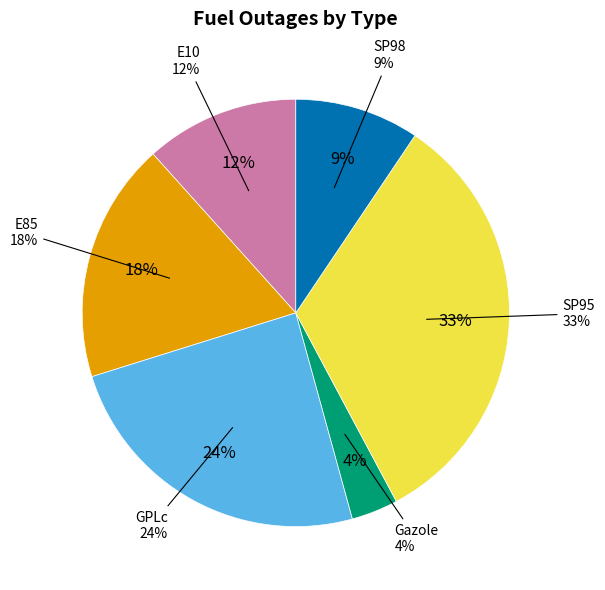

How many segments does this pie chart have?

6